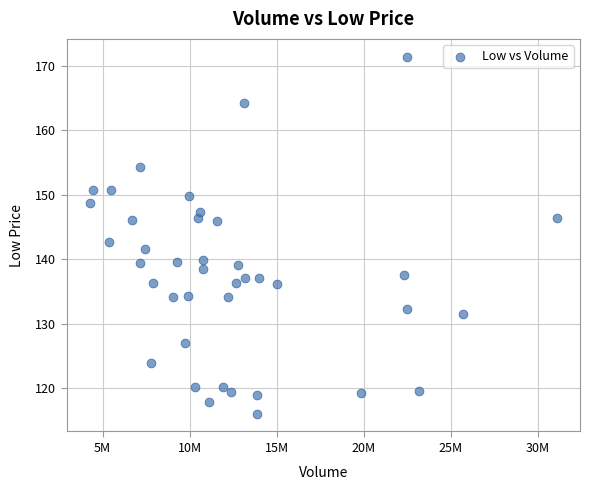

What is the range of X values (max minus min)?

26805016.0